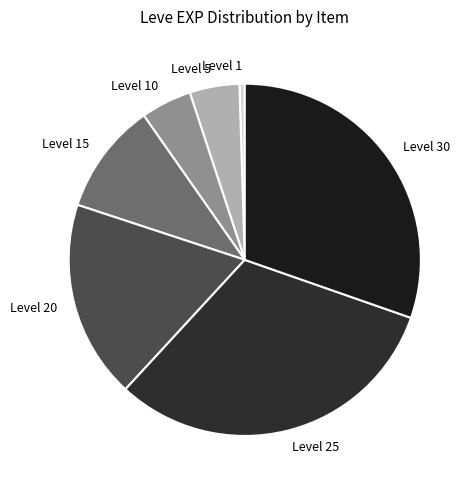

Is it true that Level 30 is 30% of the pie?

True